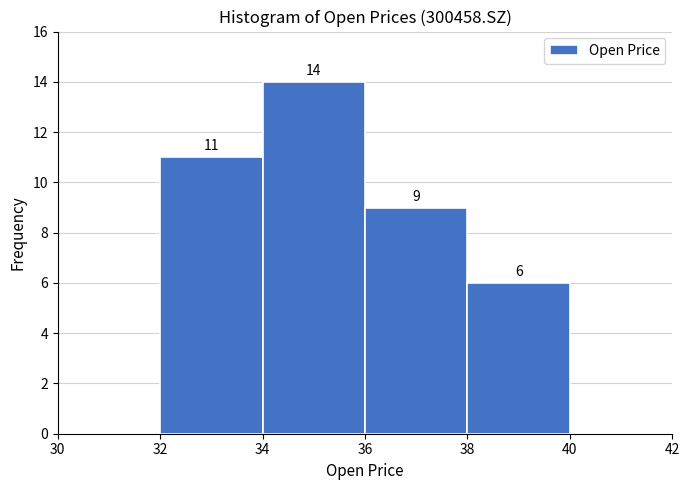

Which range on the x-axis has the tallest bar?

34 to 36